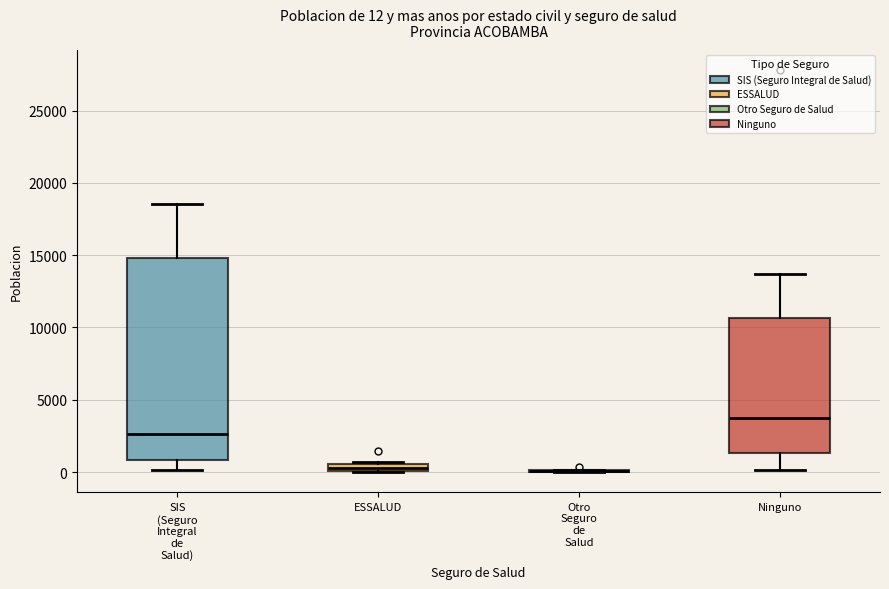

Comparing the boxes themselves (not the whiskers), which one is the tallest?

SIS (Seguro Integral de Salud)